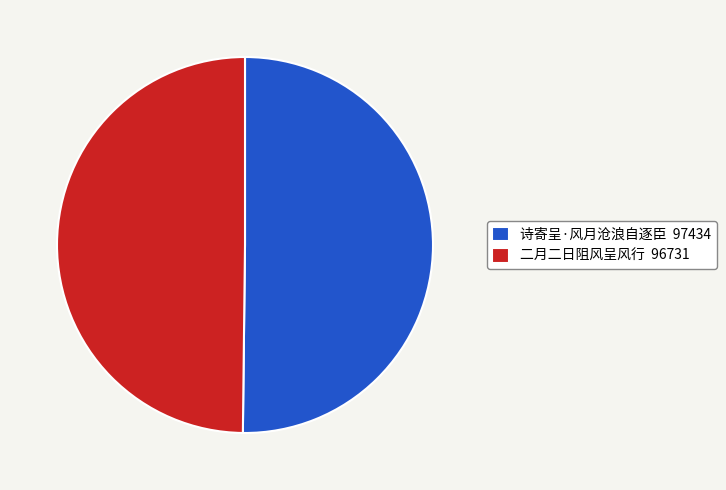

True or false: 二月二日阻风呈风行 accounts for 42% of the total.

False